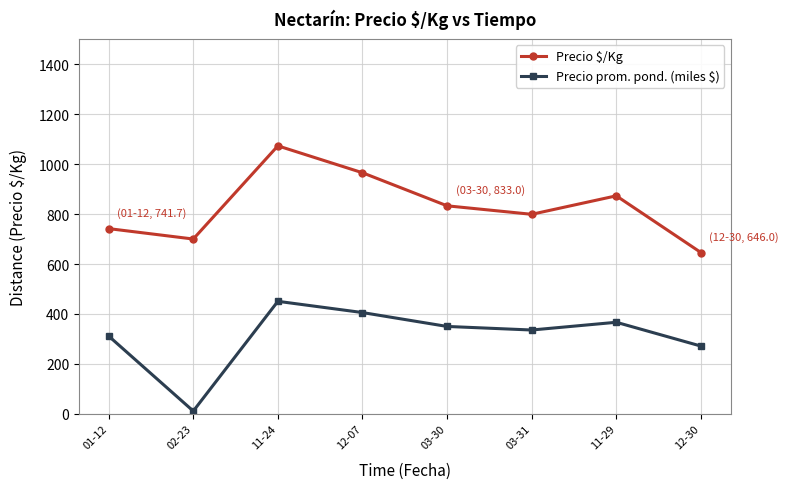

At which label does Precio prom. pond. (miles $) first exceed 350?

11-24